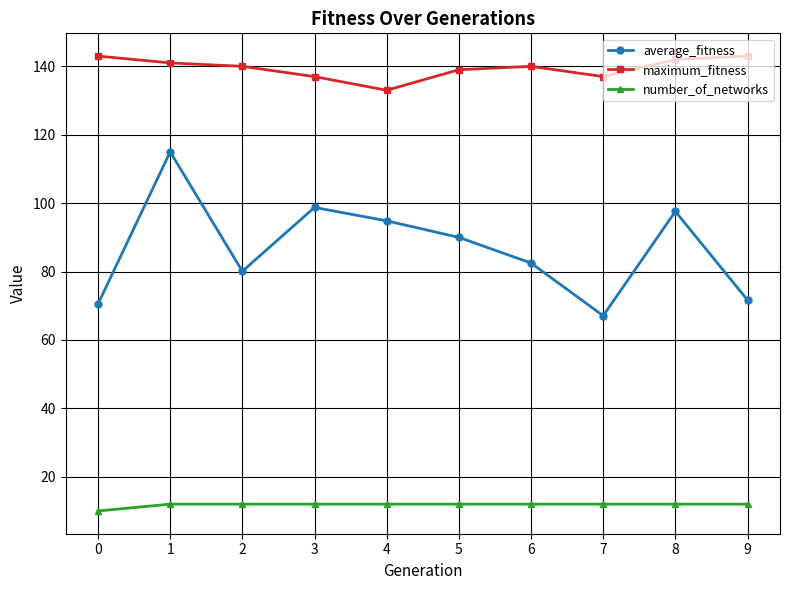

Does the chart have visible grid lines?

Yes